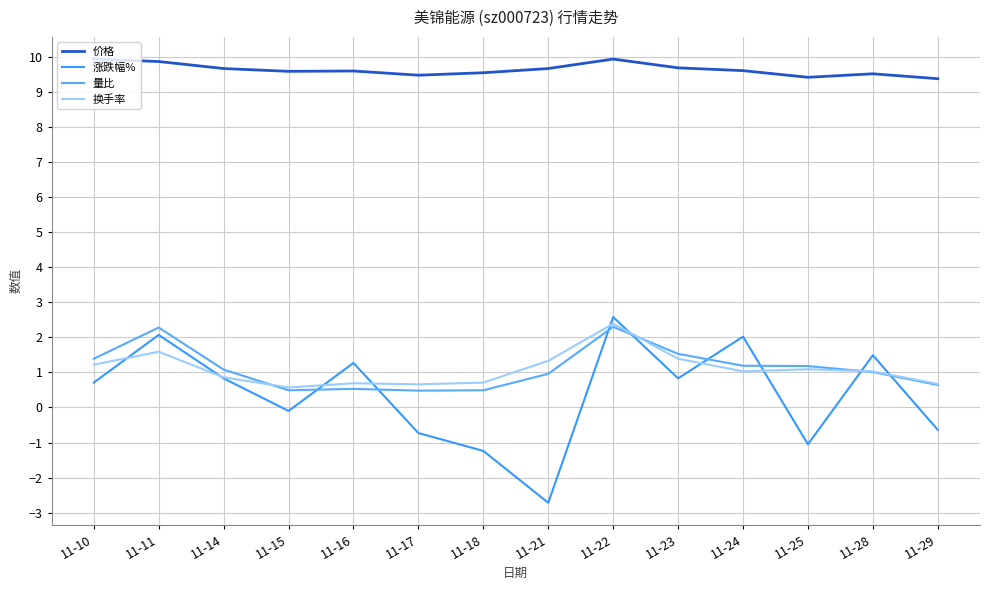

At 11-14, list the series in order from largest to smallest.

价格, 量比, 换手率, 涨跌幅%